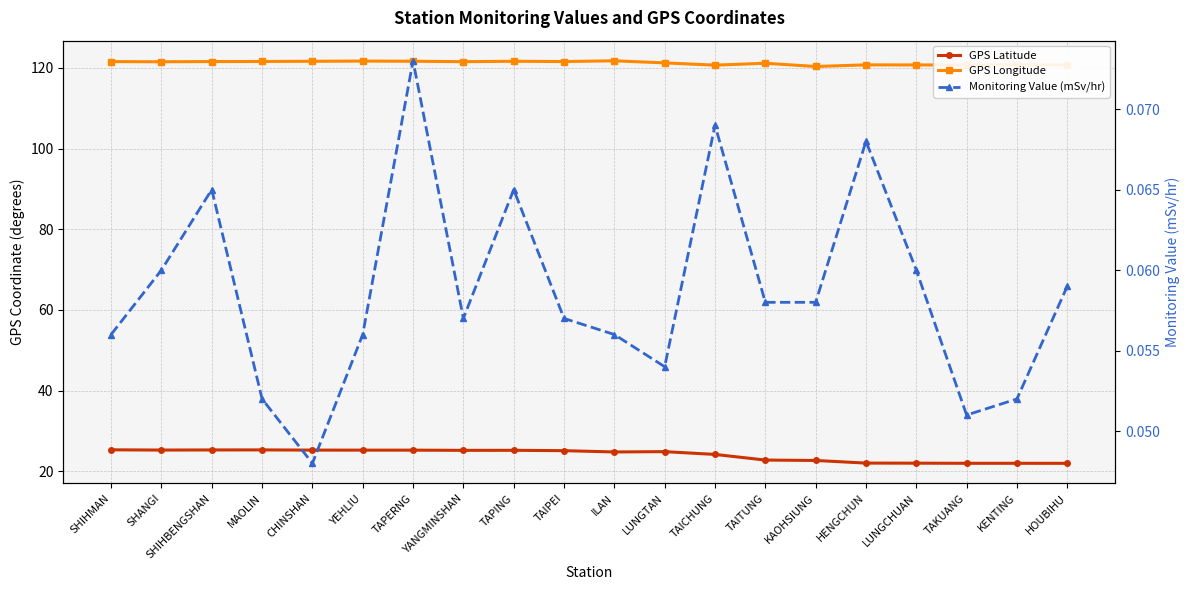

How many values in the GPS Longitude series exceed 121?

13